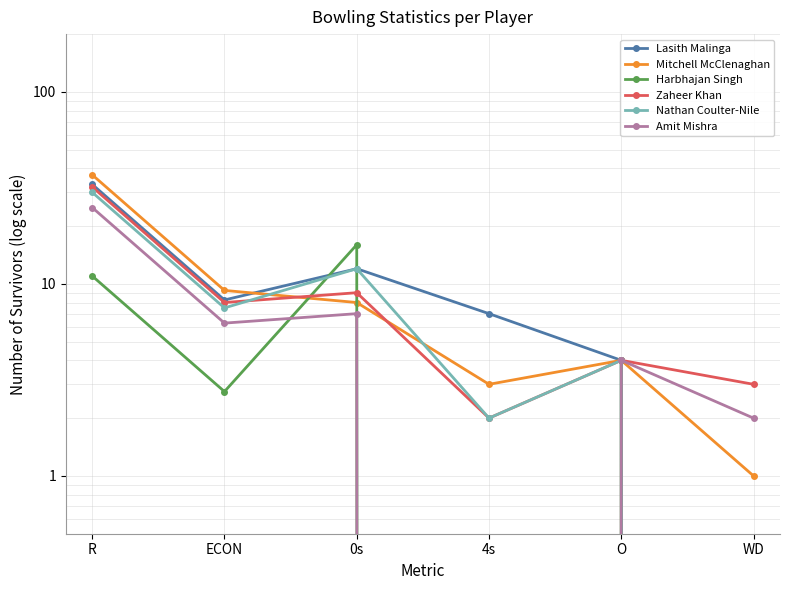

What is the total value across all series at ECON?

42.0